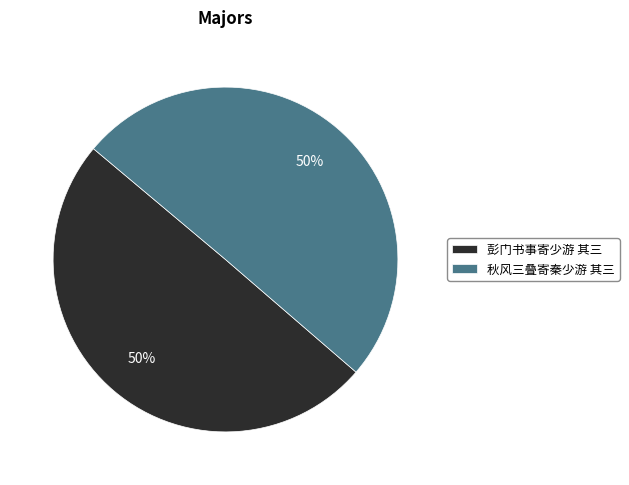

To the nearest percent, what portion does 彭门书事寄少游 其三 represent?

50%